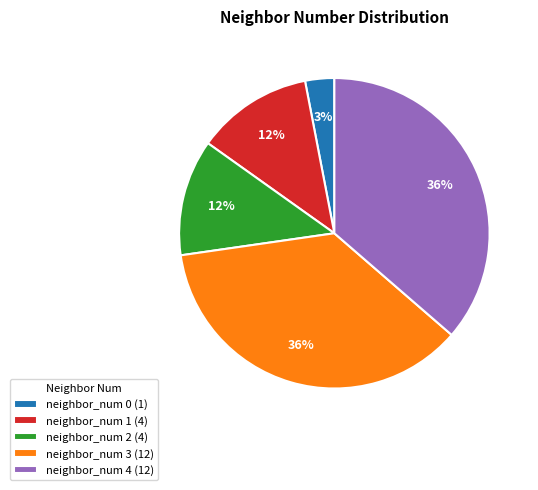

Is the sum of neighbor_num 1 (4) and neighbor_num 4 (12) greater than half?

No